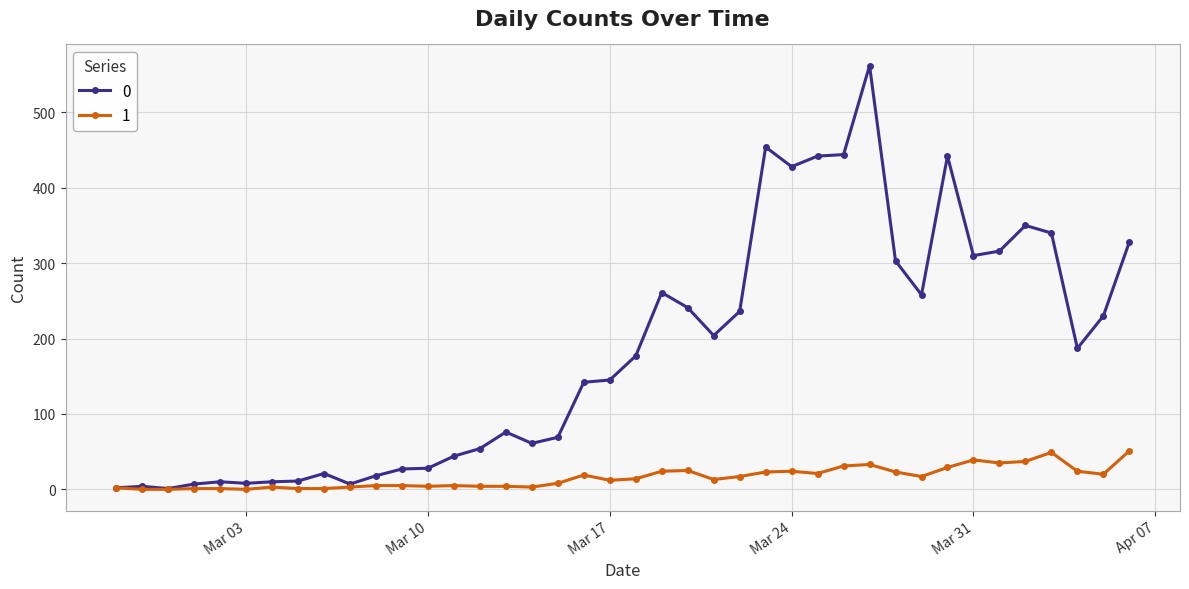

True or false: 1 has more than 2 interior local peaks.

True